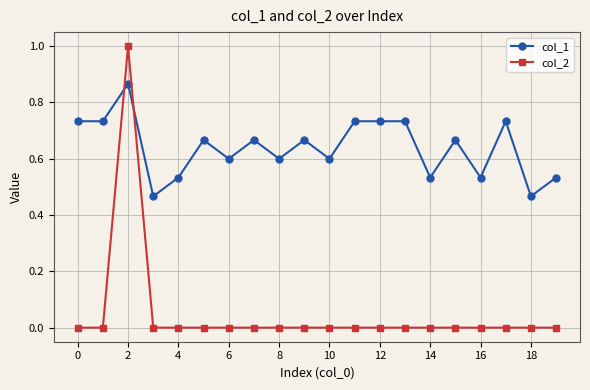

Which series has the largest range (max minus min)?

col_2